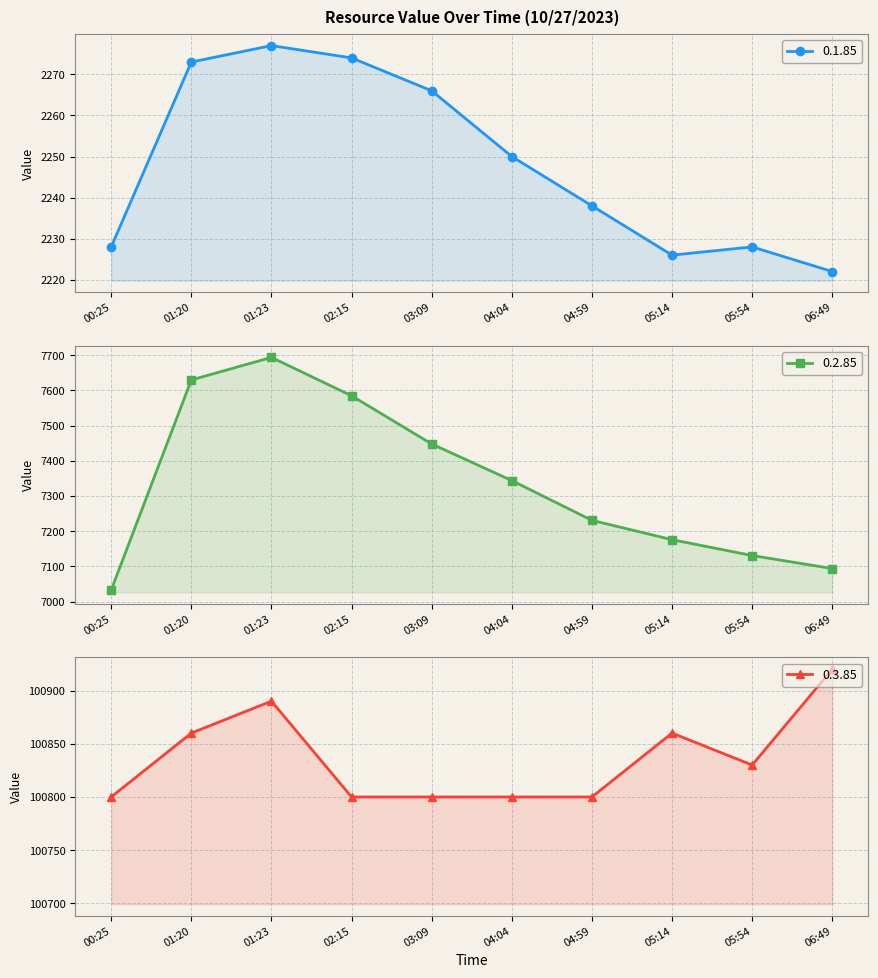

What value does the 0.3.85 series have at 05:14?

100860